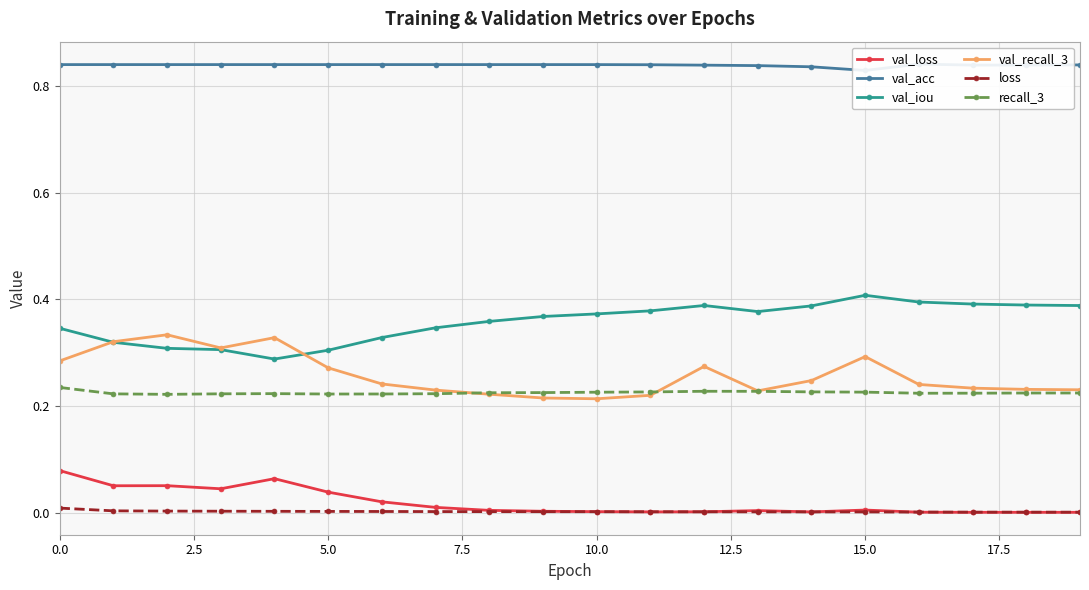

Is this an area chart (filled region under the line)?

No